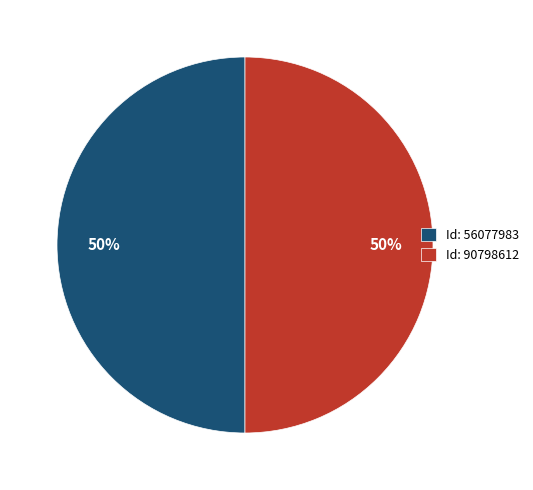

Combined, do Id: 56077983 and Id: 90798612 account for over 50%?

Yes